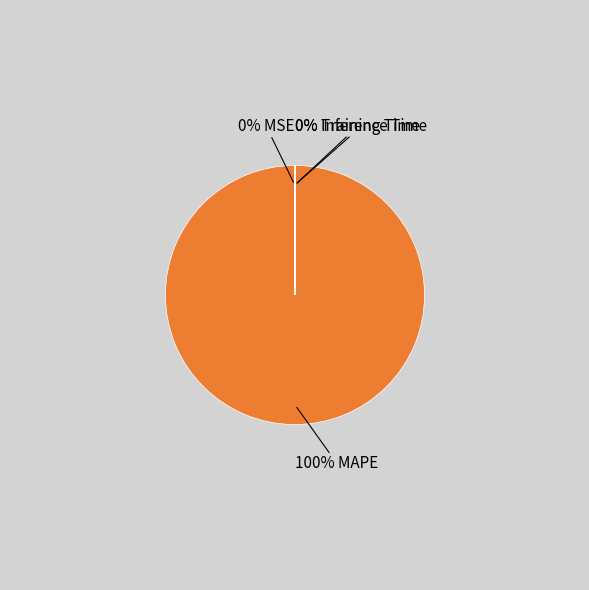

Is there a majority slice in this chart?

Yes